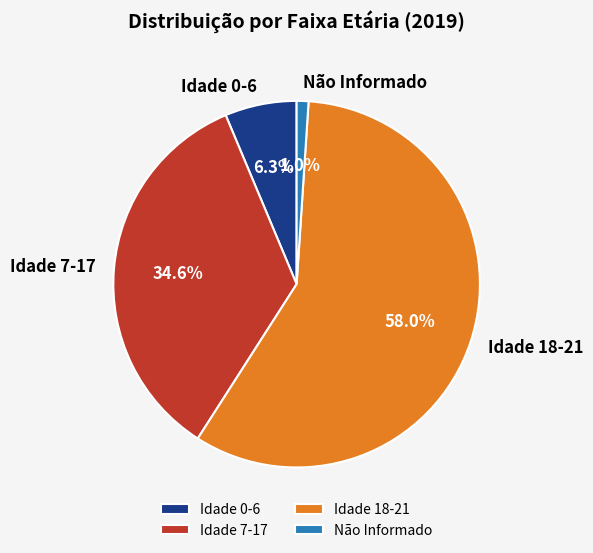

Between Não Informado and Idade 18-21, which is larger?

Idade 18-21